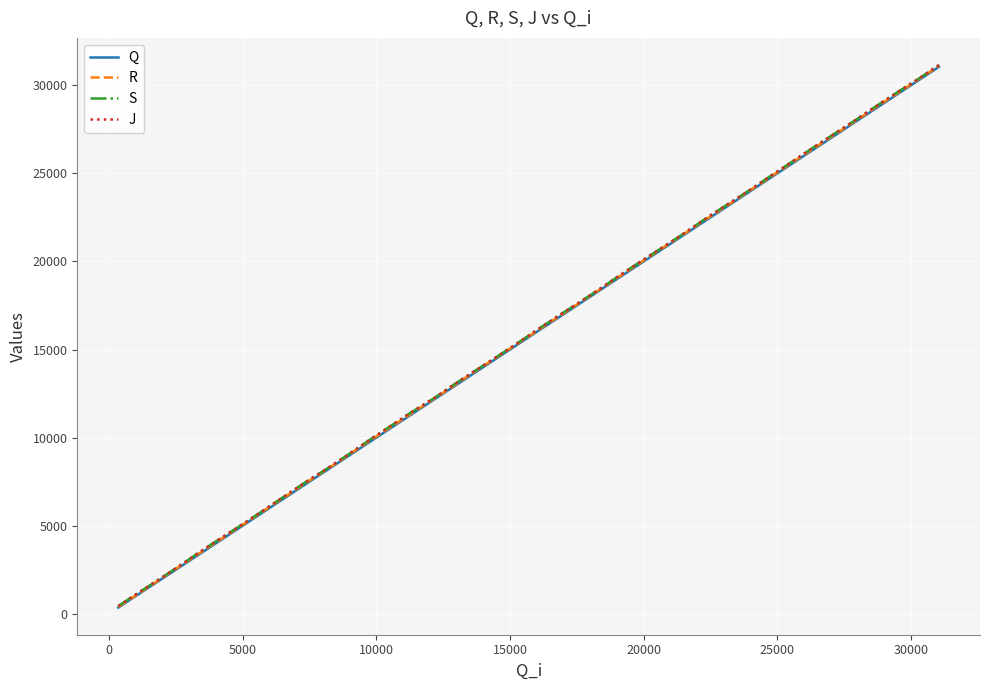

At how many categories does at least one series exceed 2653?

37